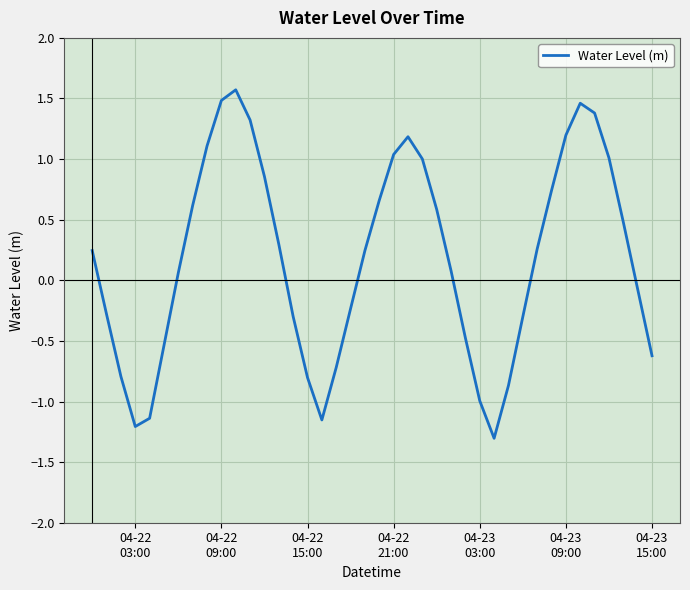

How many distinct data groups are displayed?

1